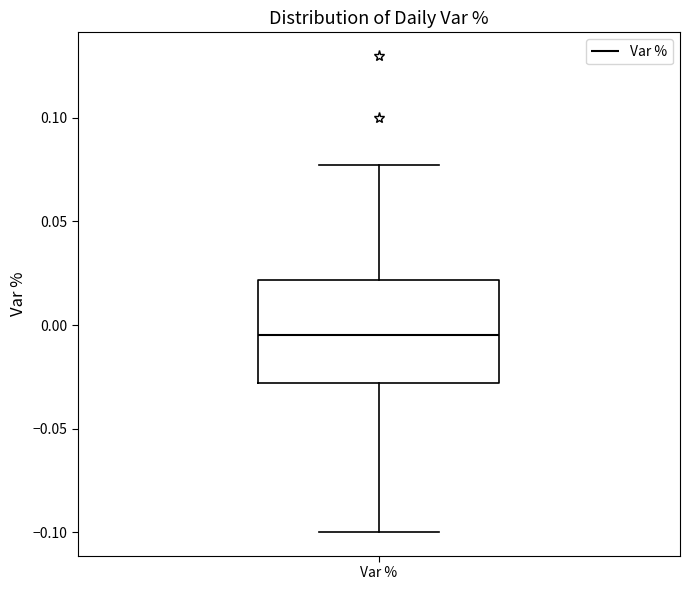

Read this box plot against the y-axis: the position of the median line, the range covered by the box, and the ends of both whiskers. The values are not printed on the chart, so give them approximately, as read against the axis.

median -0.005, box -0.030 to 0.020, whiskers -0.100 to 0.075